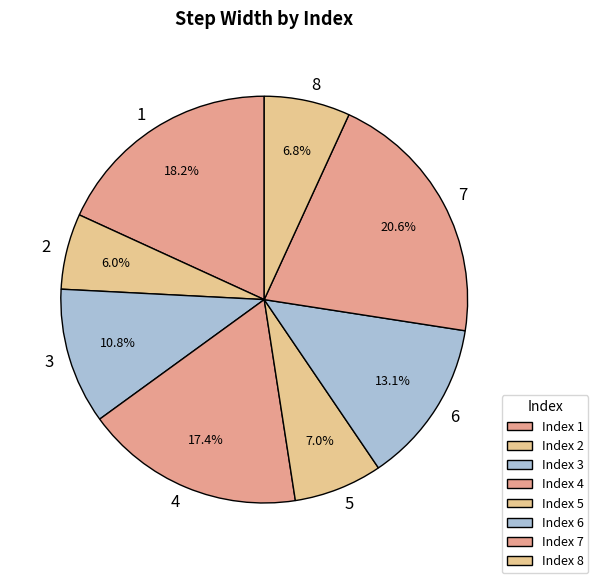

Does 8 represent more than half of the total?

No